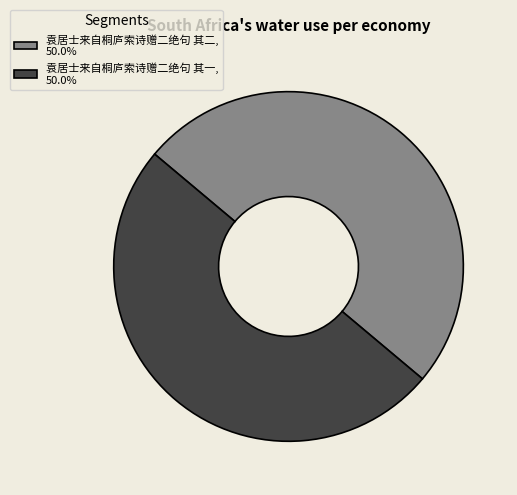

Is it true that 袁居士来自桐庐索诗赠二绝句 其一 is 37% of the pie?

False